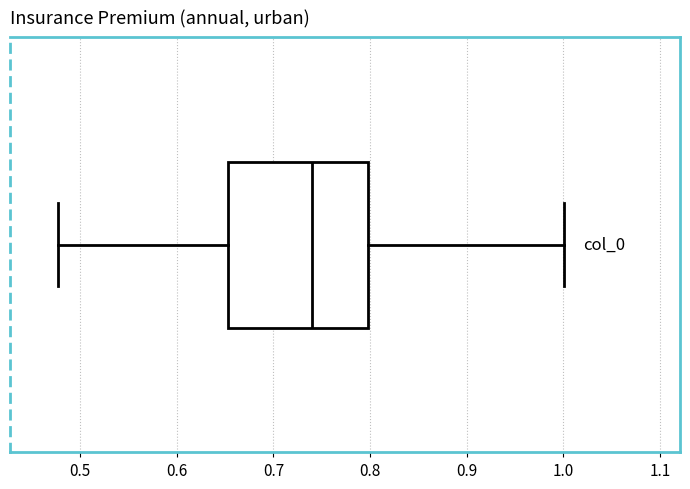

Where does the left whisker of the box end on the x-axis? The values are not printed on the chart, so give them approximately, as read against the axis.

0.48